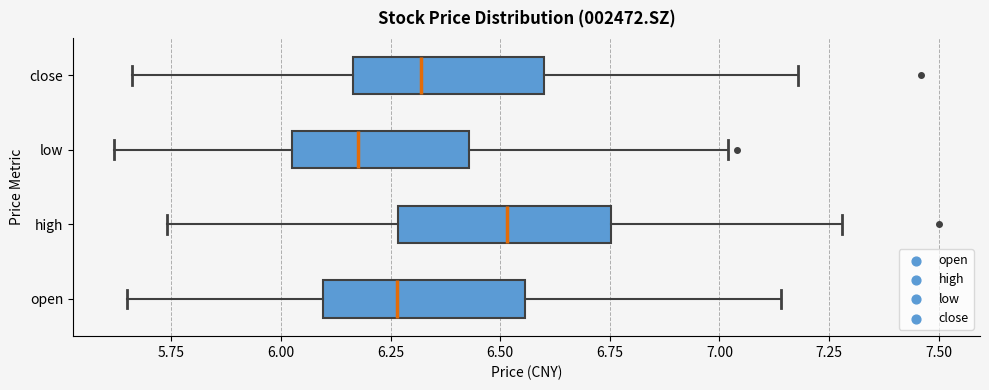

Which box has the furthest to the right median line?

high